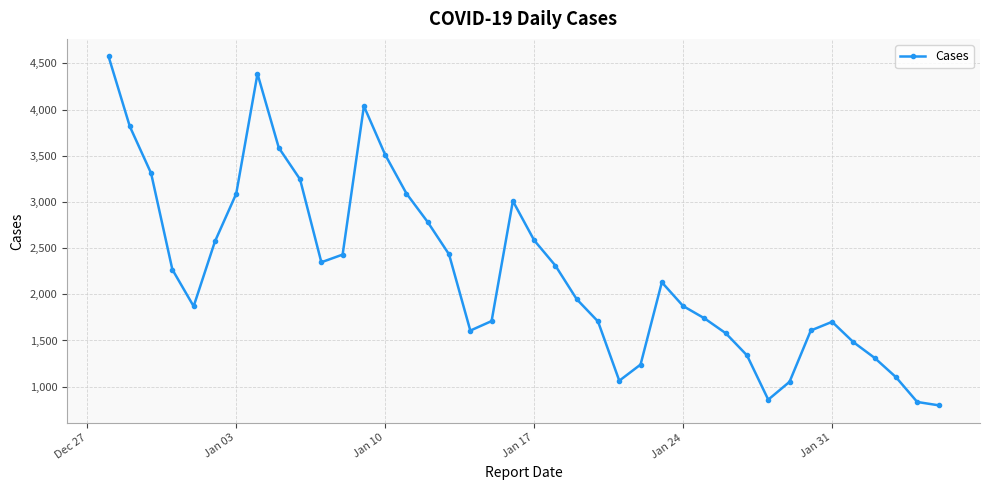

How many points are higher than both their immediate neighbors (excluding endpoints)?

5